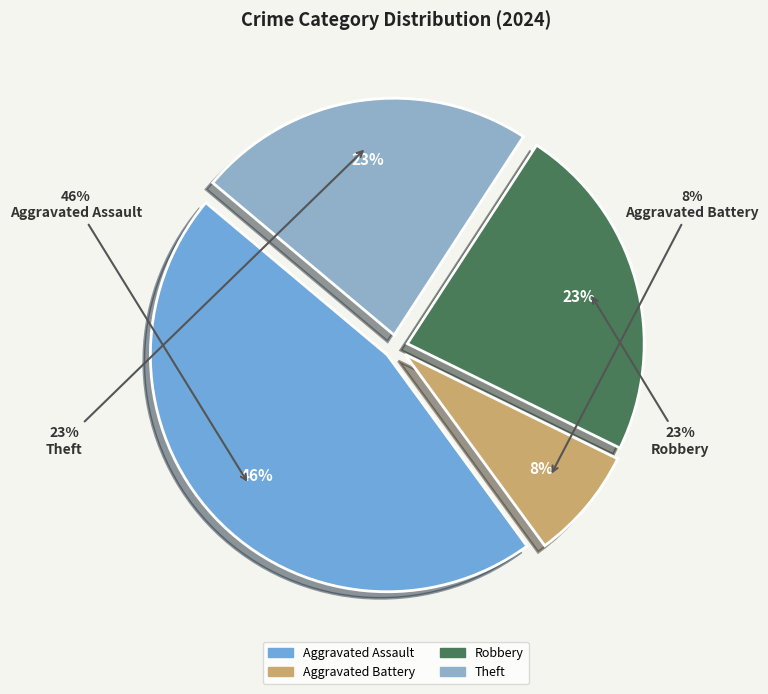

The Theft slice represents 12% of the pie. True or false?

False